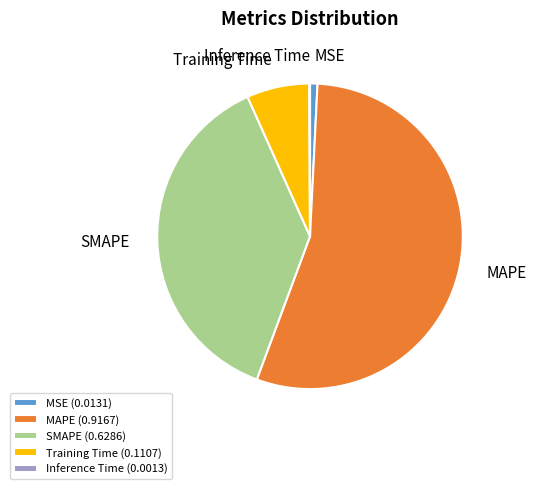

What is the majority slice?

MAPE